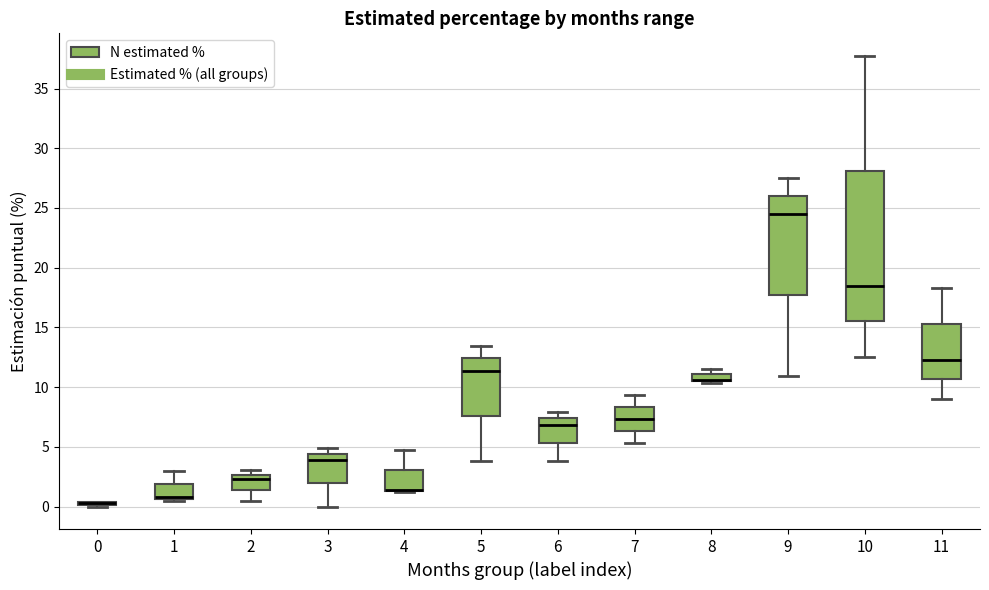

Where does the lower whisker of the box at x = 5 end on the y-axis? The values are not printed on the chart, so give them approximately, as read against the axis.

4.0